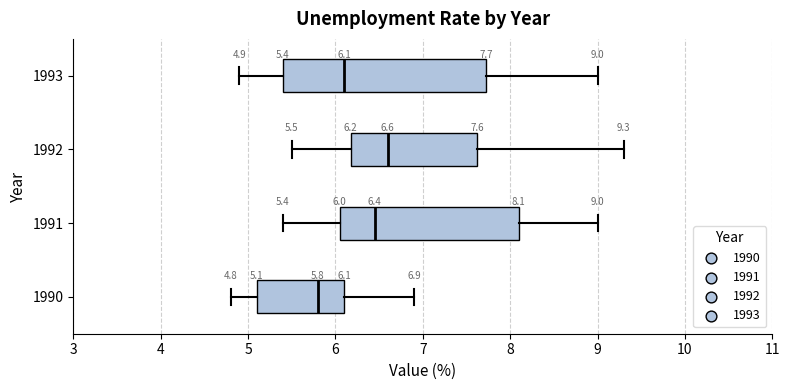

Which box's median line is the furthest to the left?

1990